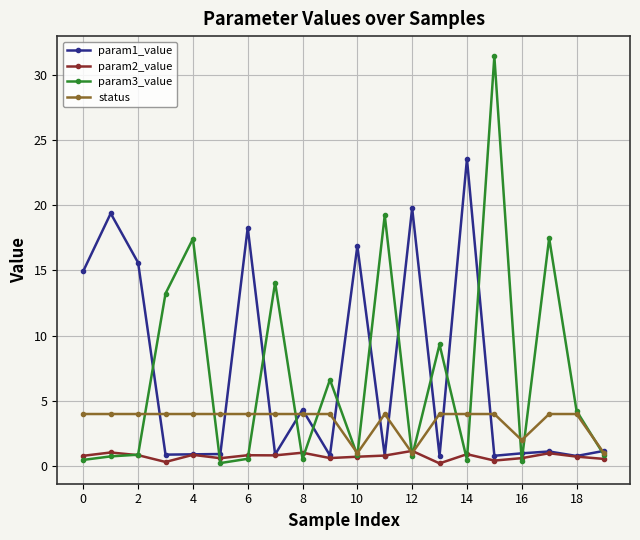

Which series has the widest spread of values?

param3_value